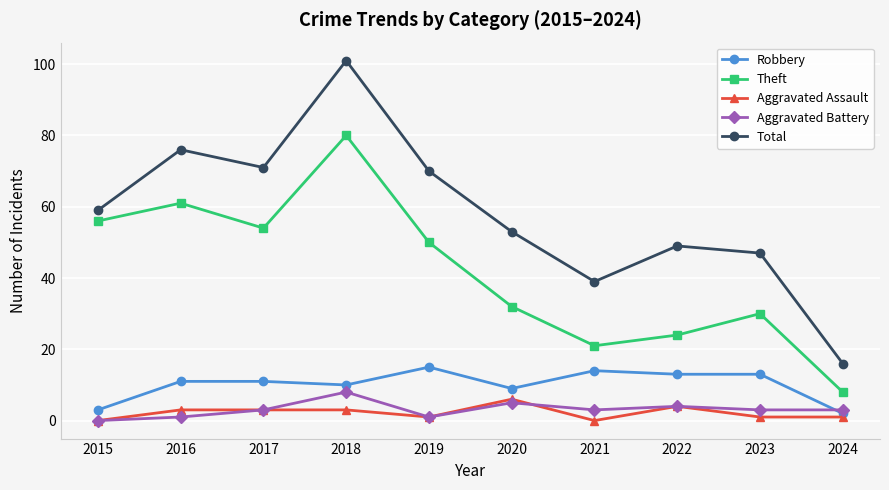

What is the highest value of the Aggravated Battery series?

8